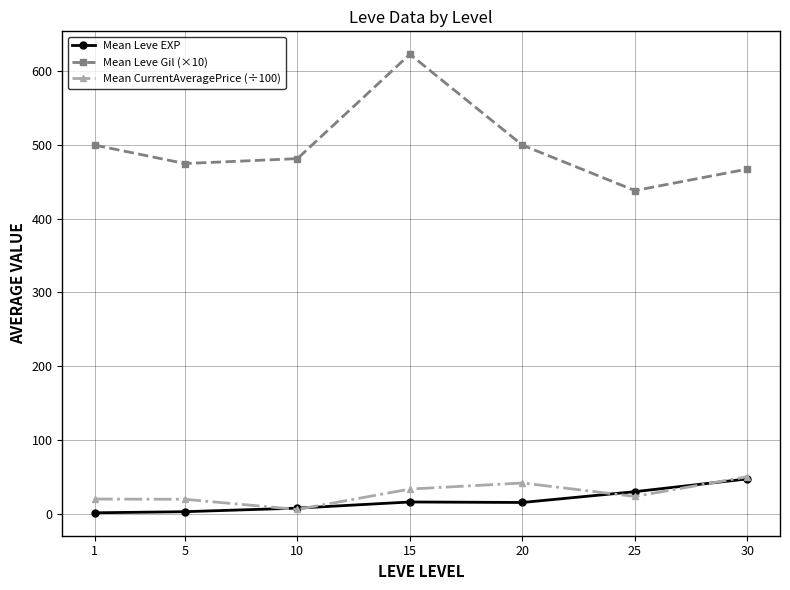

True or false: Mean CurrentAveragePrice (÷100) has more than 0 interior local peaks.

True